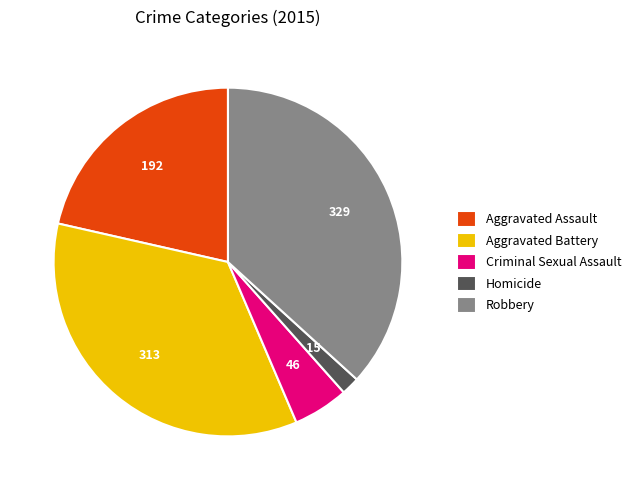

Is there a majority slice in this chart?

No